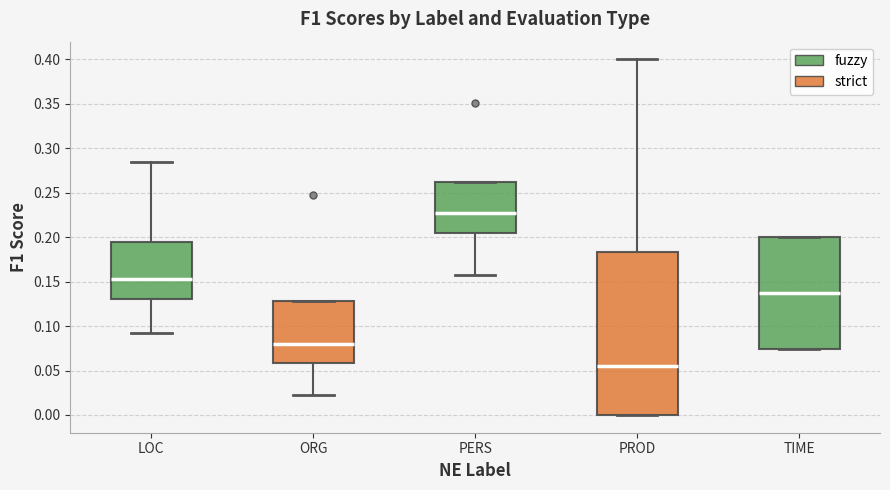

Comparing the boxes themselves (not the whiskers), which one is the tallest?

PROD